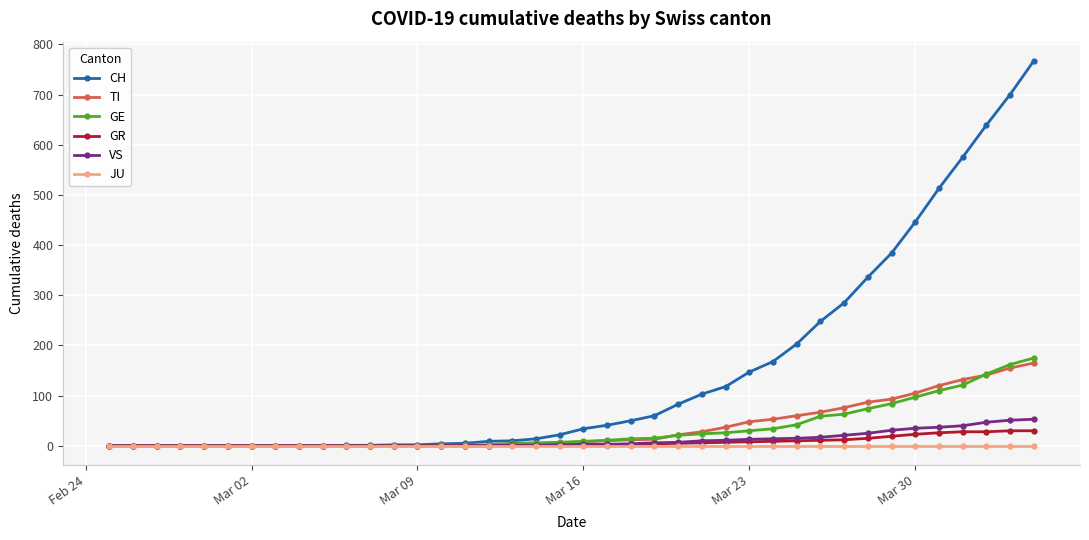

Which series has the largest range (max minus min)?

CH